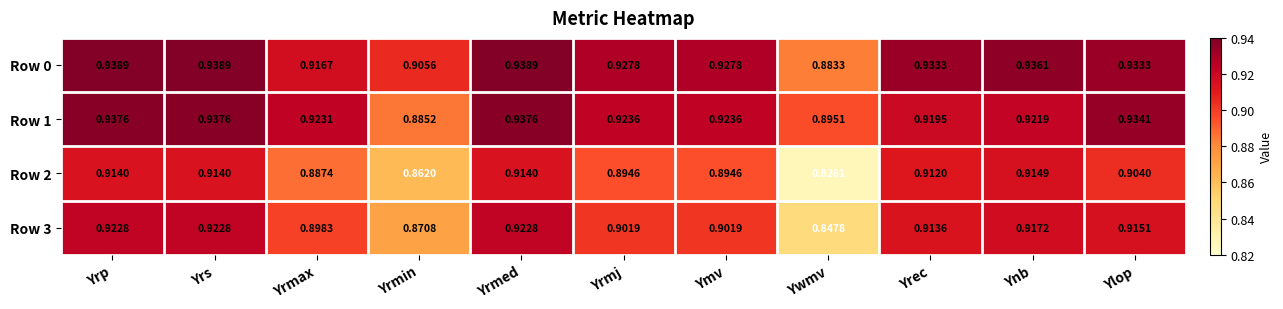

Is the value of Row 2 at Yrs greater than the value of Row 0 at Yrp?

No